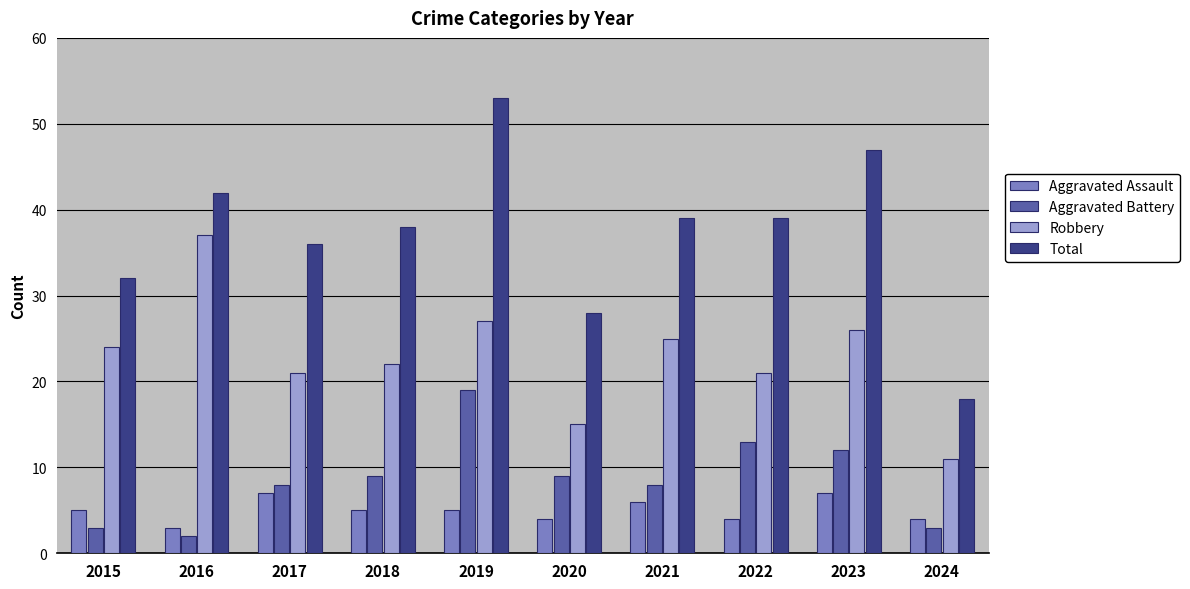

What is the minimum value for Total?

18